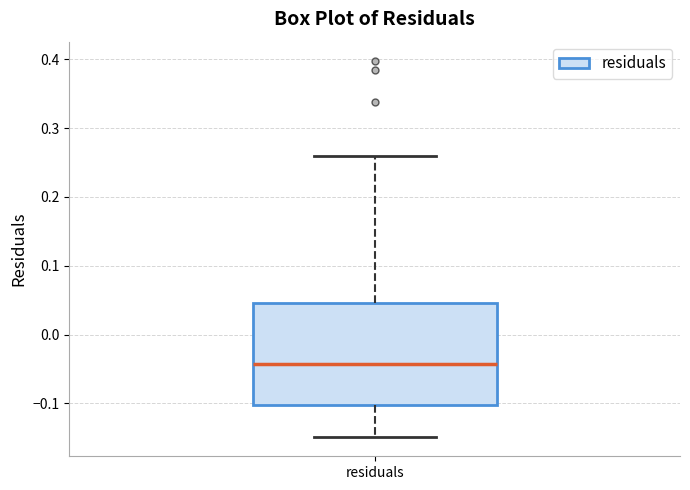

Read this box plot against the y-axis: the position of the median line, the range covered by the box, and the ends of both whiskers. The values are not printed on the chart, so give them approximately, as read against the axis.

median -0.04, box -0.10 to 0.05, whiskers -0.15 to 0.26